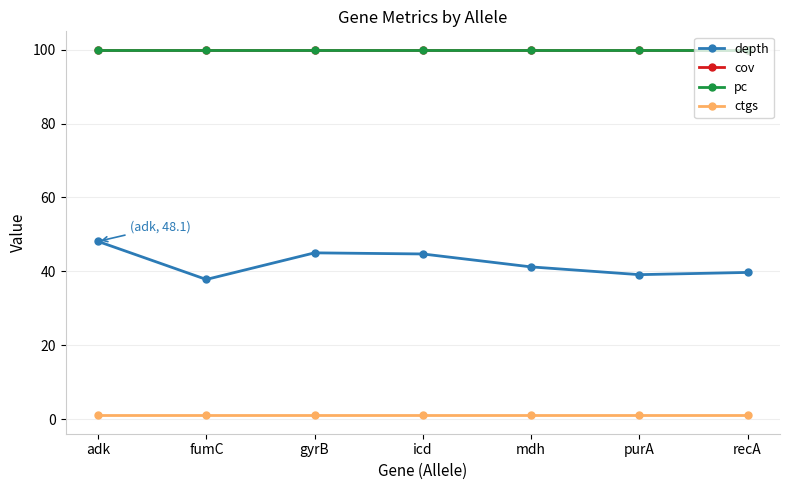

What is the sum of the pc values at recA and adk?

200.0